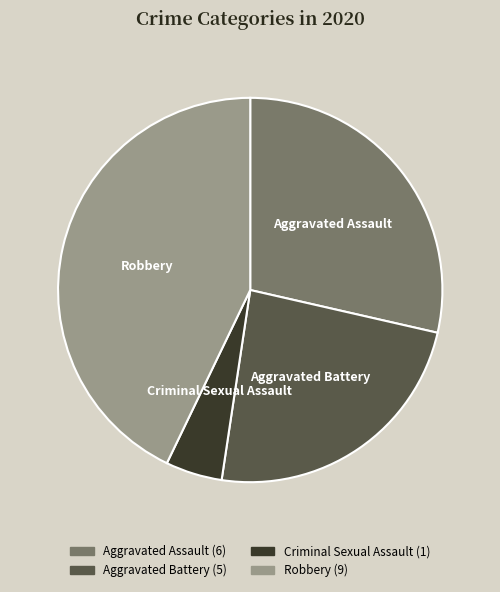

Count the number of slices in the pie.

4